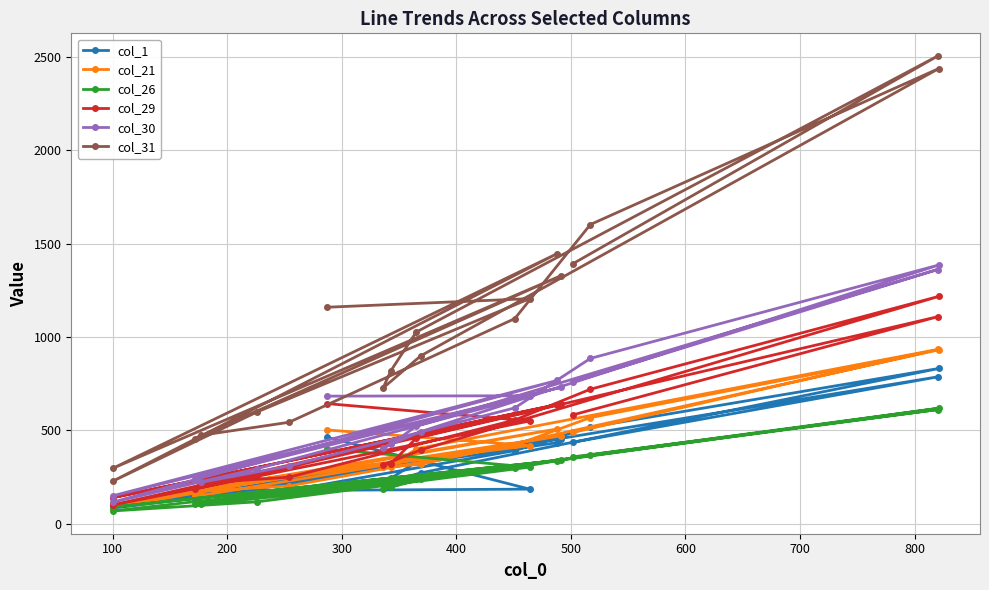

List the series in order of their peak value, lowest first.

col_26, col_1, col_21, col_29, col_30, col_31